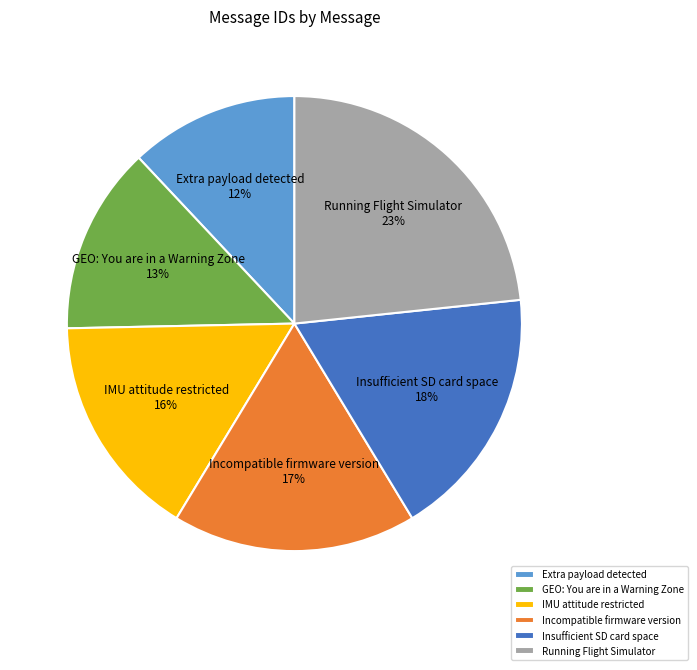

How many slices are in this pie chart?

6